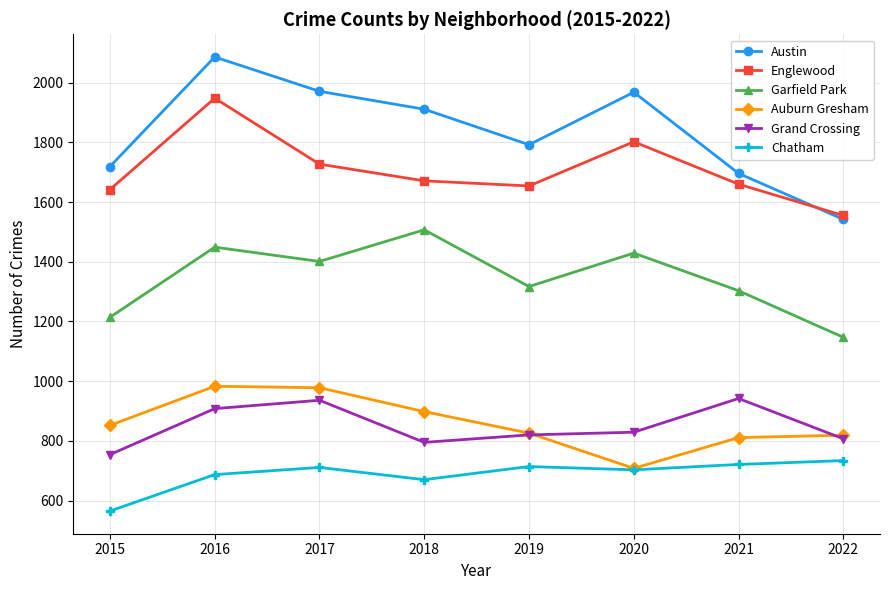

What value does the Austin series have at 2022, to the nearest 10?

1540